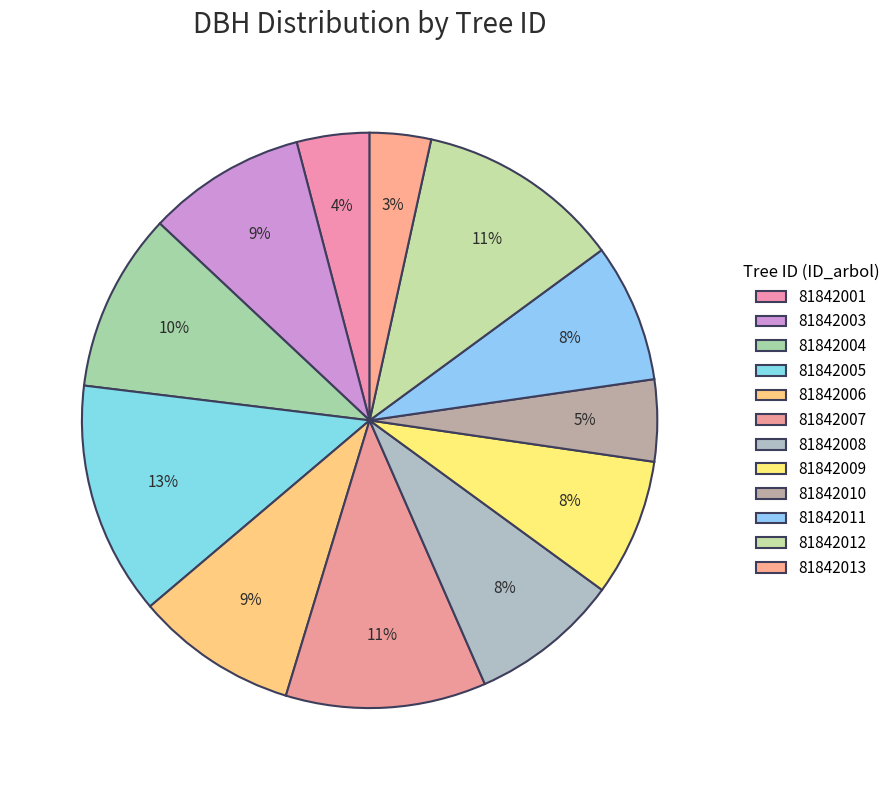

To the nearest percent, what is the difference between the 81842007 and 81842011 slice percentages?

3%